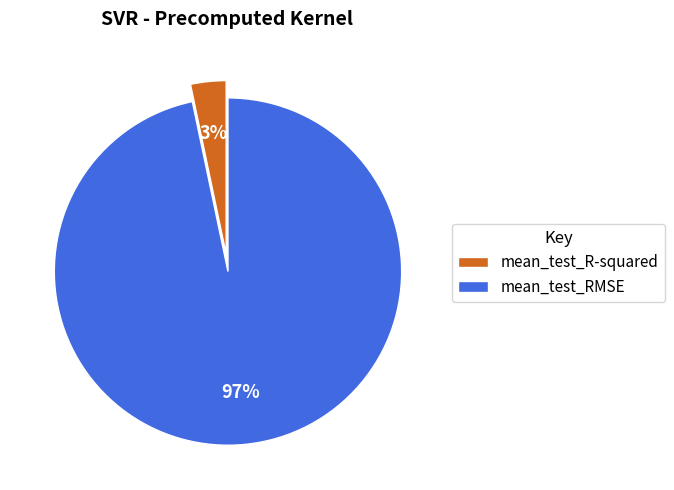

To the nearest percent, what is the average slice percentage?

50%